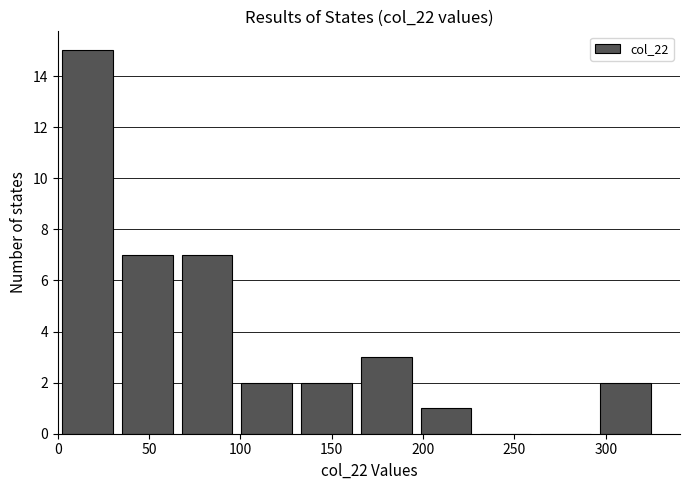

Reading left to right, list every bar in this chart as the range it spans on the x-axis followed by its height. Neither the bar edges nor the heights are printed on the chart, so give them approximately, as read against the axes.

0 to 35: 15
35 to 65: 7
65 to 100: 7
100 to 130: 2
130 to 165: 2
165 to 195: 3
195 to 230: 1
230 to 260: 0
260 to 295: 0
295 to 325: 2